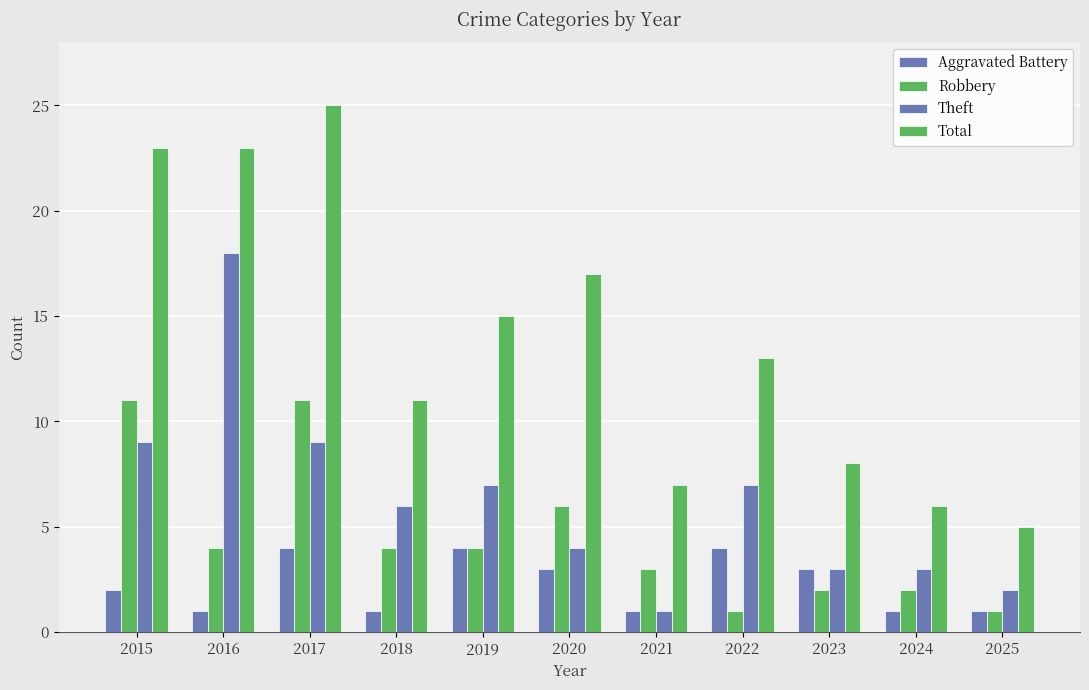

How many data points in Theft are less than 6?

5